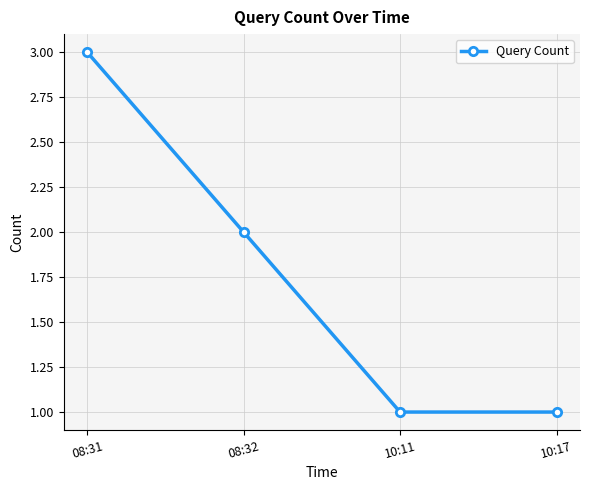

What position from the right is 10:11?

2